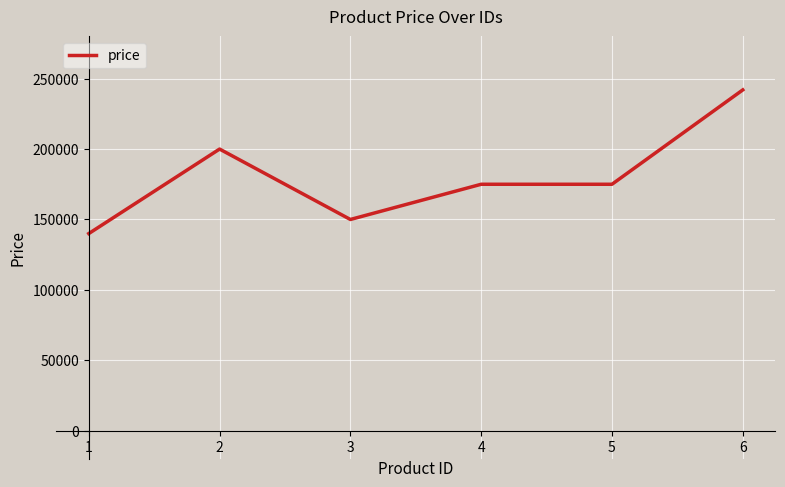

What is the maximum value shown in the chart?

242000